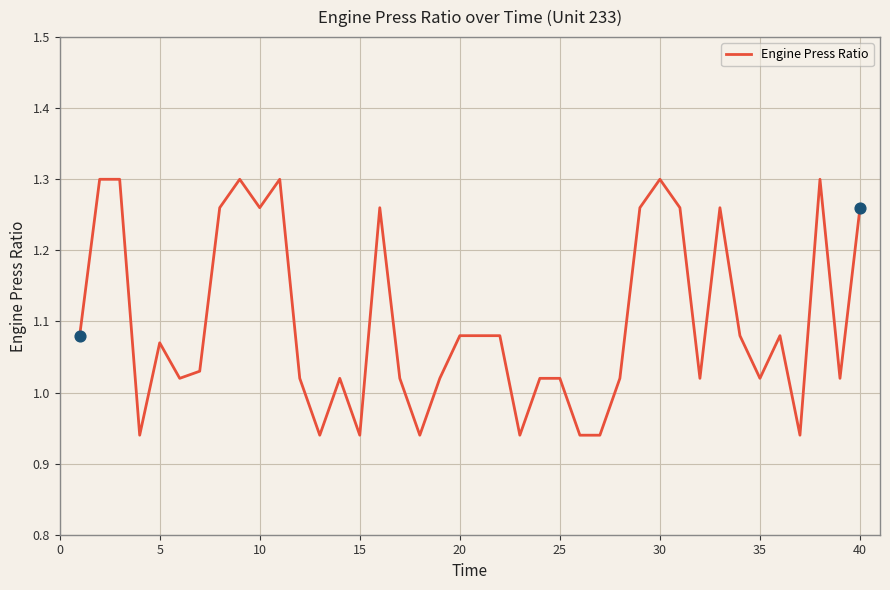

What is the difference between the maximum and minimum values?

0.4